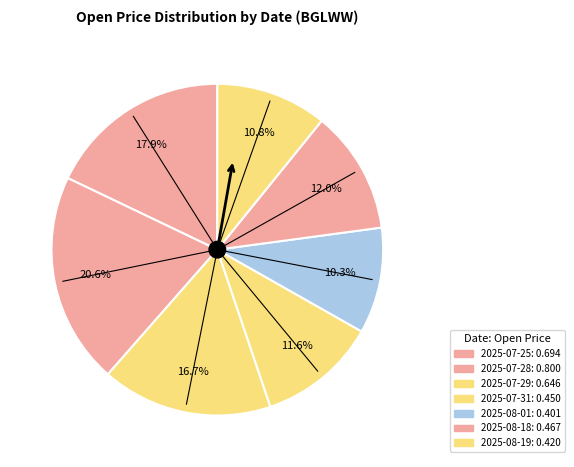

To the nearest percent, what portion does 2025-08-01 represent?

10%